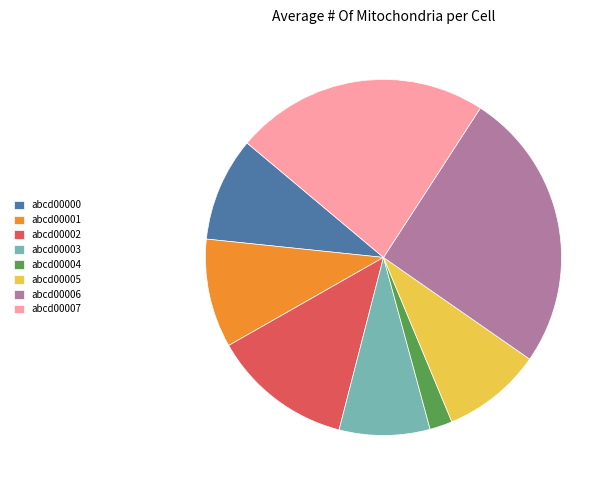

Count the number of slices in the pie.

8